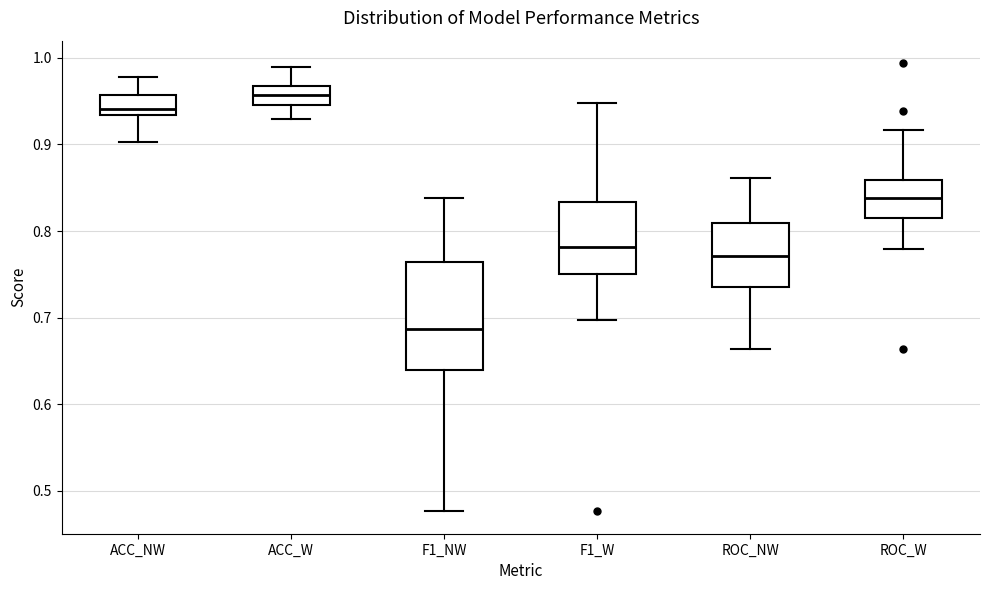

Reading left to right, read every box against the y-axis: the position of its median line, the range the box covers, and the ends of its whiskers. The values are not printed on the chart, so give them approximately, as read against the axis.

ACC_NW: median 0.94, box 0.93 to 0.96, whiskers 0.90 to 0.98
ACC_W: median 0.96, box 0.95 to 0.97, whiskers 0.93 to 0.99
F1_NW: median 0.69, box 0.64 to 0.76, whiskers 0.48 to 0.84
F1_W: median 0.78, box 0.75 to 0.83, whiskers 0.70 to 0.95
ROC_NW: median 0.77, box 0.73 to 0.81, whiskers 0.66 to 0.86
ROC_W: median 0.84, box 0.82 to 0.86, whiskers 0.78 to 0.92